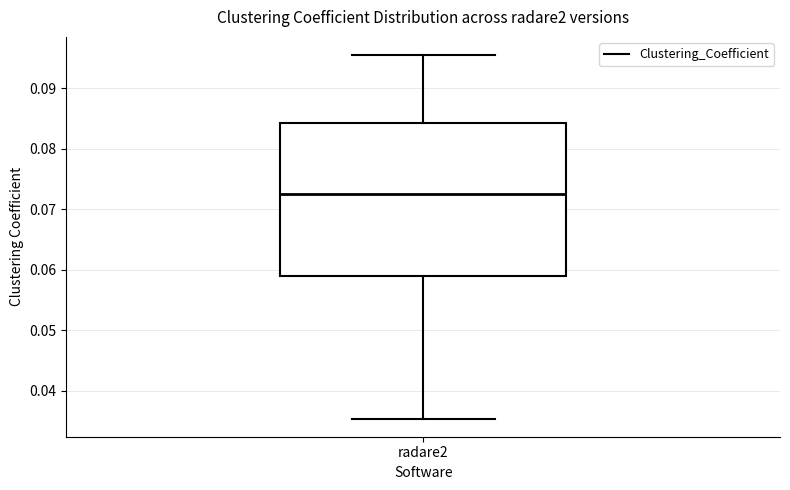

Transcribe this box plot: give where the median line is, the range the box spans, and where the two whiskers end, as read against the y-axis. The values are not printed on the chart, so give them approximately, as read against the axis.

median 0.073, box 0.059 to 0.084, whiskers 0.035 to 0.096